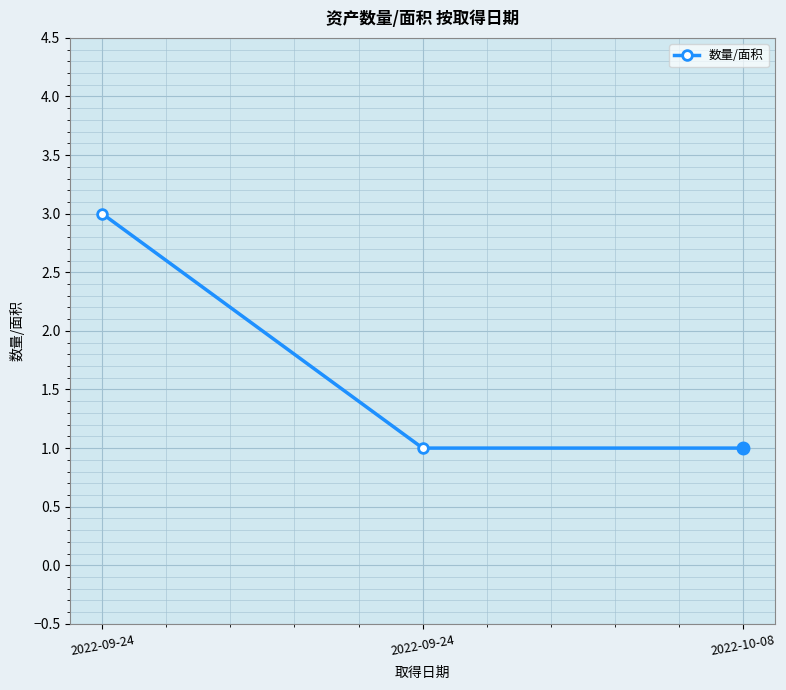

Count the number of categories in the chart.

3